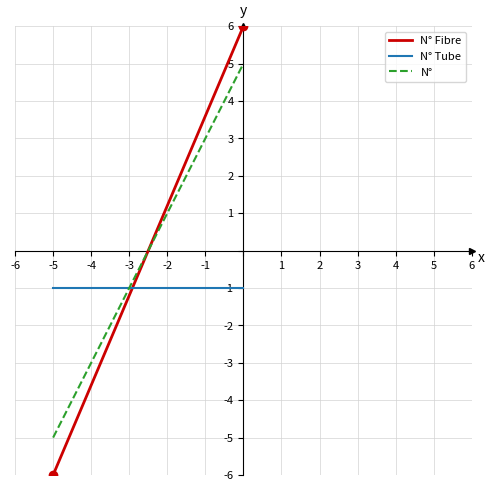

True or false: N° Tube and N° intersect in this chart.

True